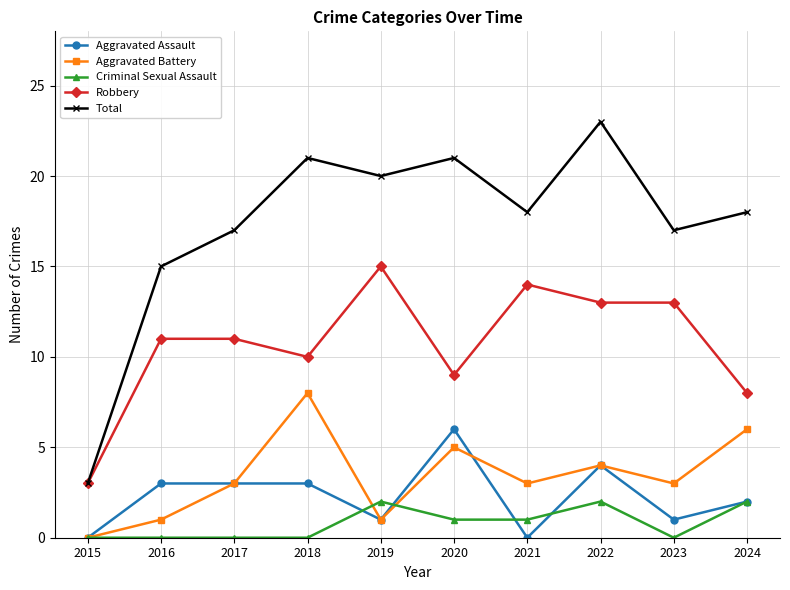

What is the highest value of the Aggravated Assault series?

6